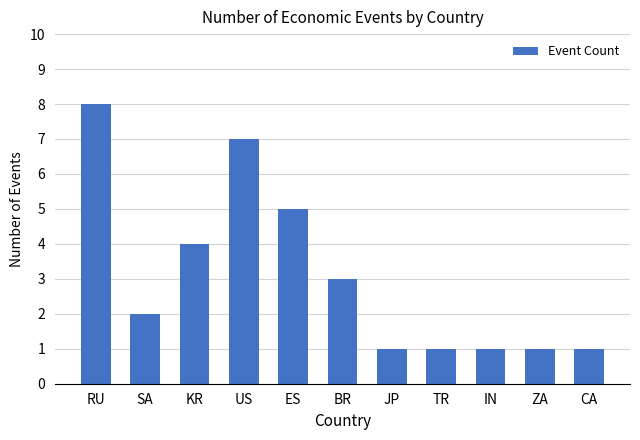

What position from the left is BR?

6